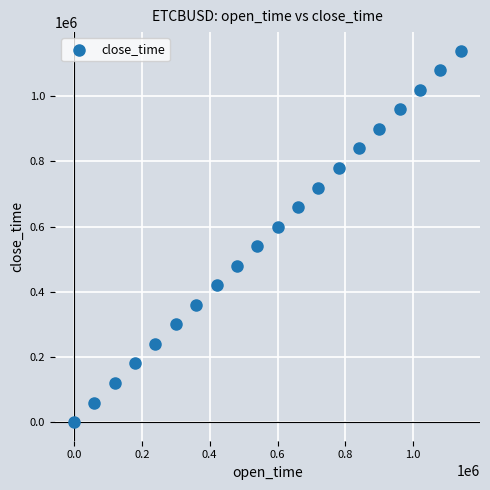

What is the range of X values (max minus min)?

1140000